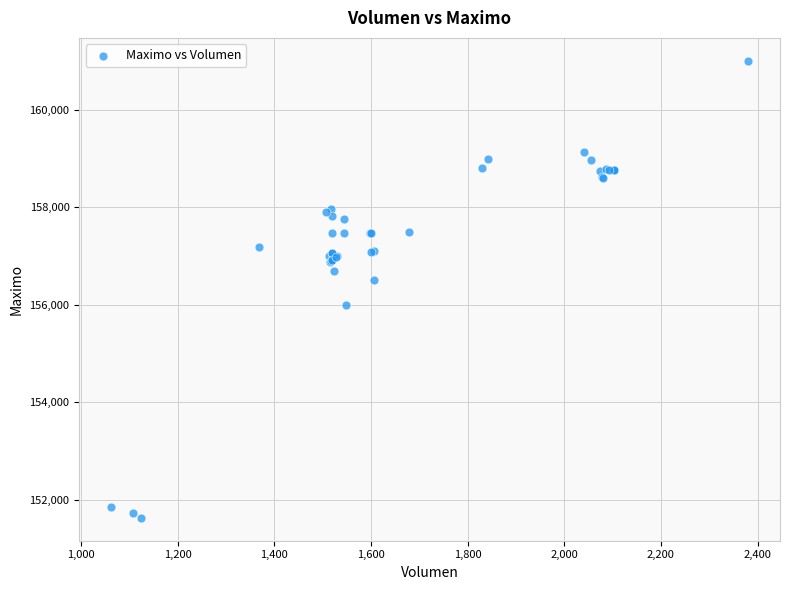

What Y value in the scatter plot is closest to 156316?

156500